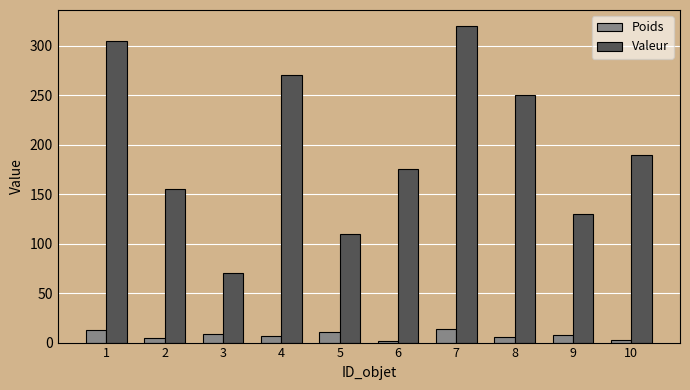

What is the sum of all Poids values?

78